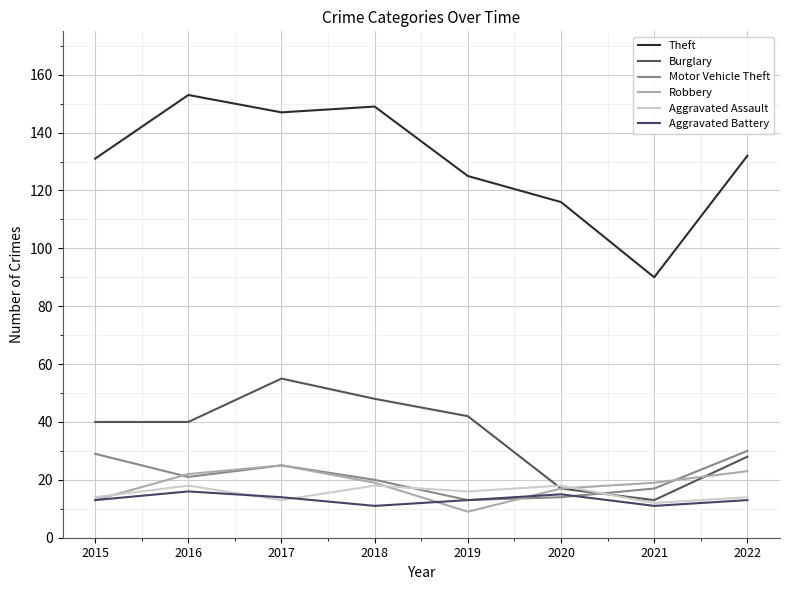

At which category does Robbery reach its first local peak?

2017